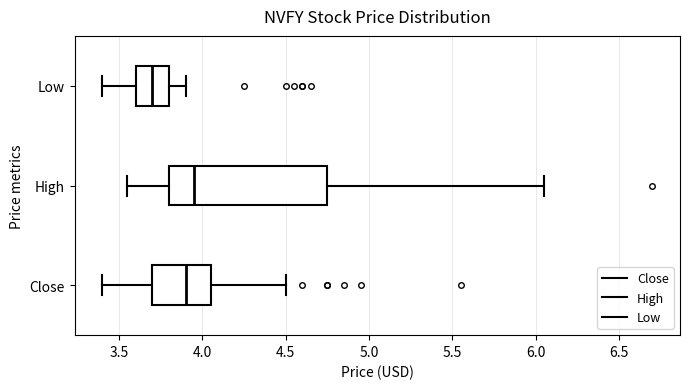

Reading bottom to top, transcribe this box plot: for each box, give where its median line is, the range the box spans, and where its two whiskers end, as read against the x-axis. The values are not printed on the chart, so give them approximately, as read against the axis.

Close: median 3.90, box 3.70 to 4.05, whiskers 3.40 to 4.50
High: median 3.95, box 3.80 to 4.75, whiskers 3.55 to 6.05
Low: median 3.70, box 3.60 to 3.80, whiskers 3.40 to 3.90